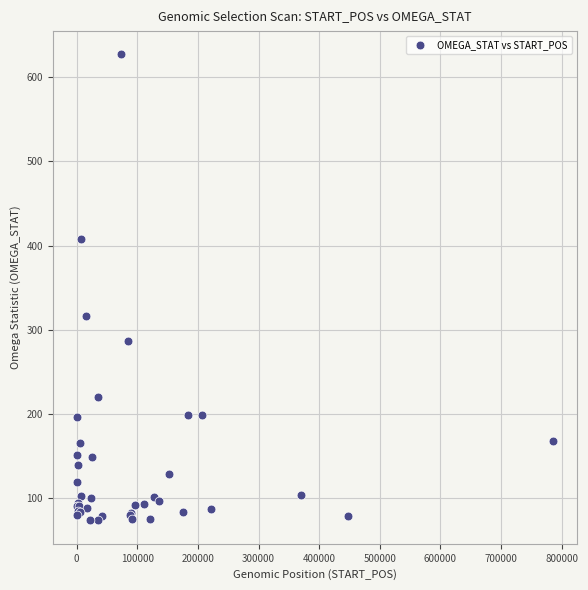

What Y value in the scatter plot is closest to 350?

315.8